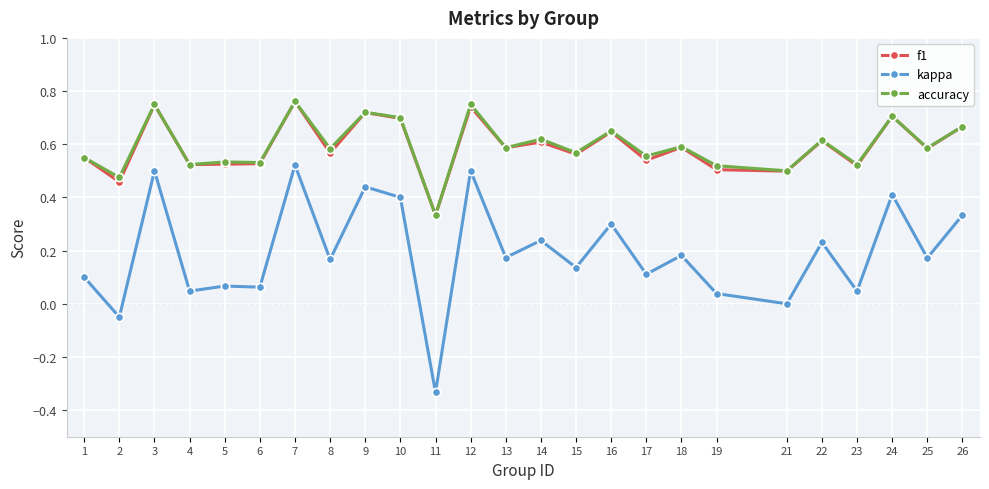

Between 2 and 26, which series saw the biggest shift?

kappa